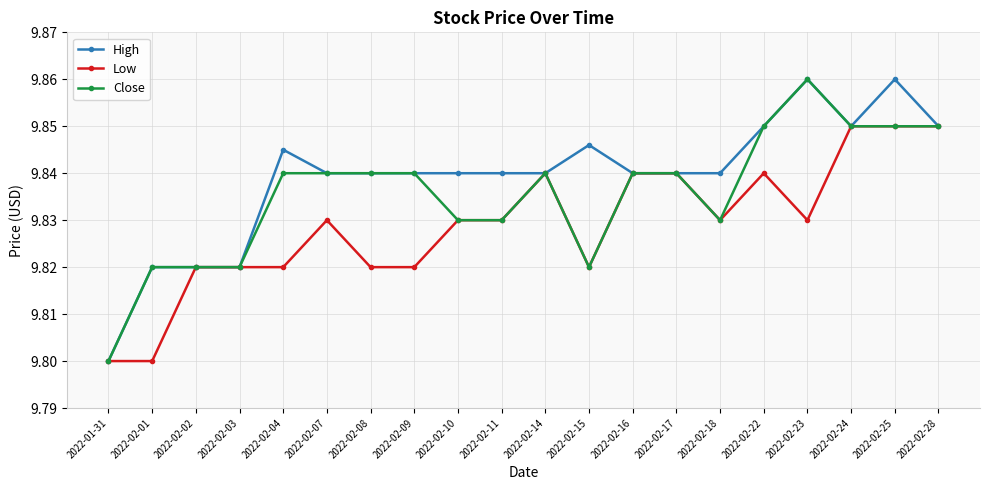

The High series shows 9.8 at 2022-02-15. True or false?

True